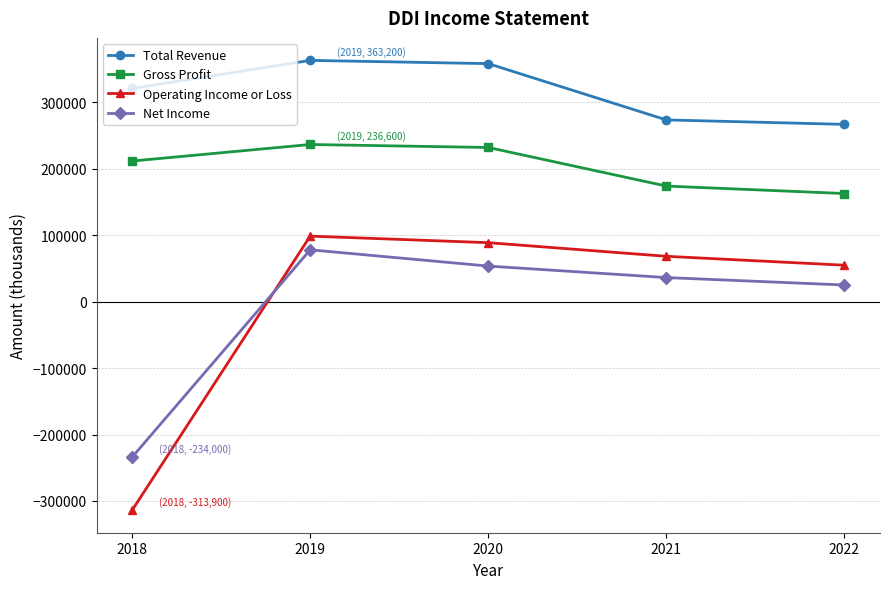

How many times do Operating Income or Loss and Net Income cross each other?

1